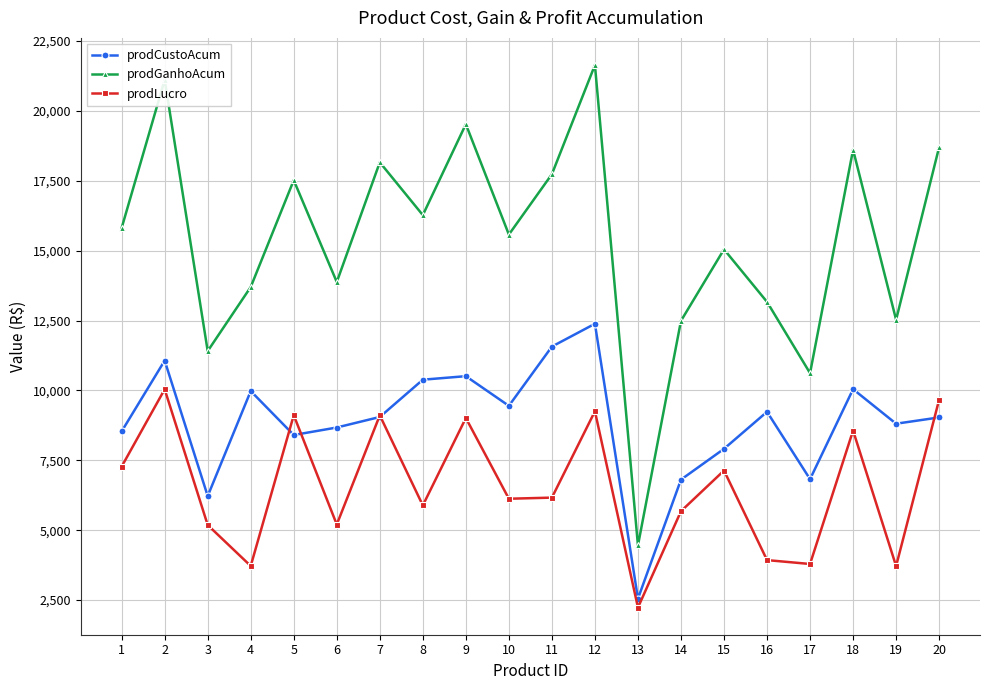

True or false: prodCustoAcum and prodGanhoAcum intersect in this chart.

False